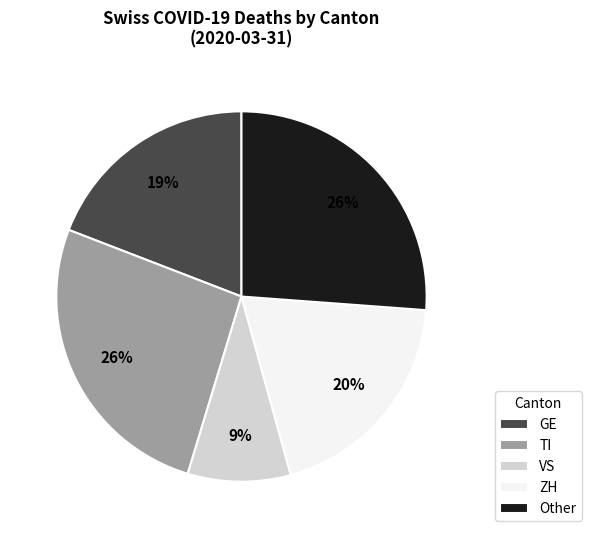

Is there any slice that represents more than half of the pie?

No